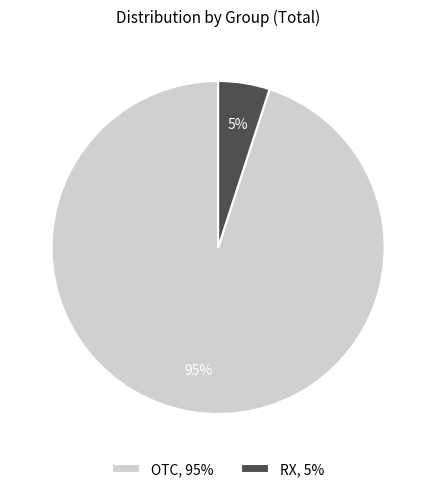

To the nearest percent, what is the difference between the largest and smallest slice percentages?

90%